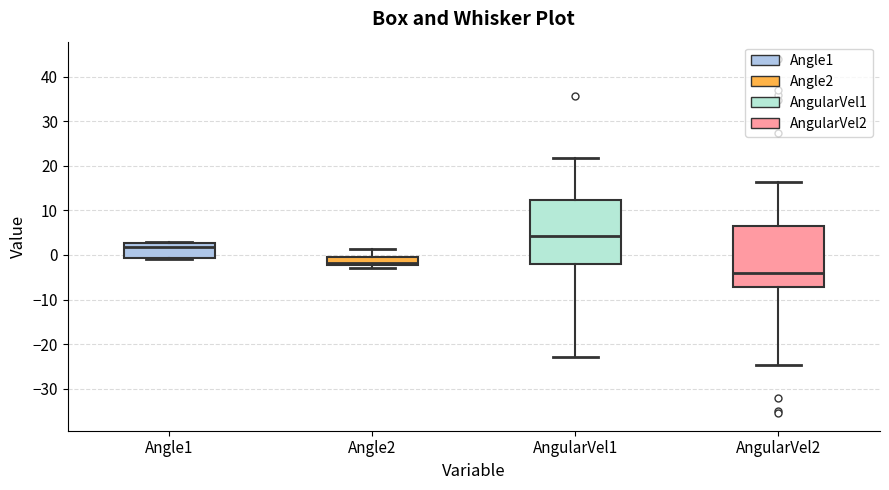

Reading left to right, read every box against the y-axis: the position of its median line, the range the box covers, and the ends of its whiskers. The values are not printed on the chart, so give them approximately, as read against the axis.

Angle1: median 2, box -1 to 3, whiskers -1 (just below the box's lower edge) to 3
Angle2: median -2 (just above the box's lower edge), box -2 to 0, whiskers -3 to 1
AngularVel1: median 4, box -2 to 12, whiskers -23 to 22
AngularVel2: median -4, box -7 to 6, whiskers -25 to 16